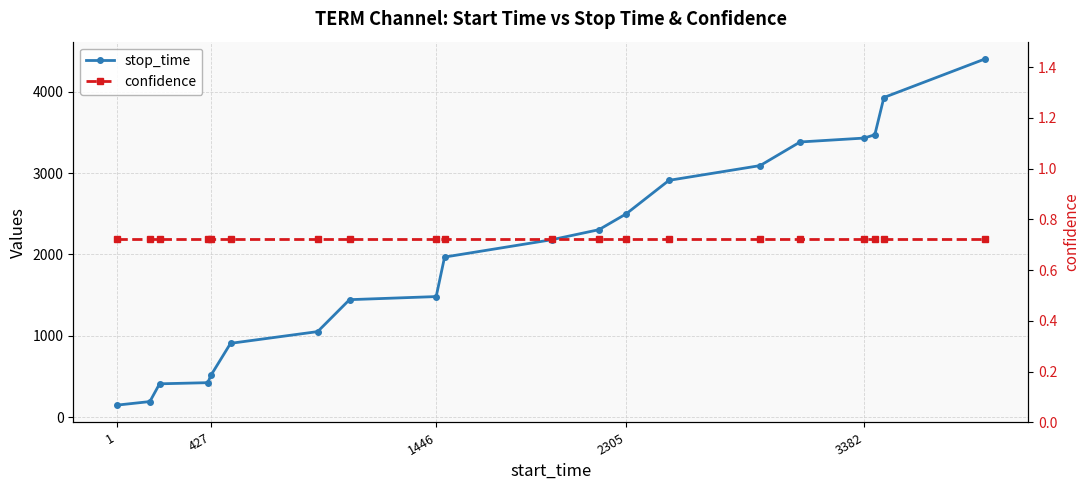

True or false: confidence and stop_time cross at least once.

False